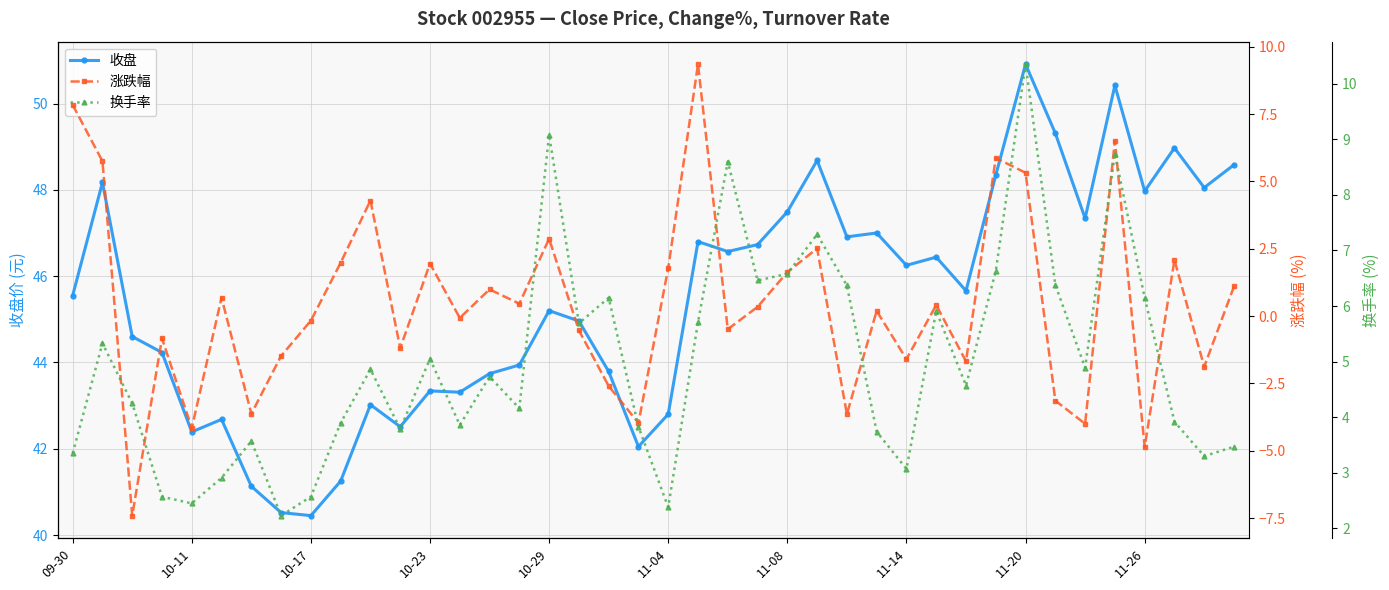

Between 22 and 13, which is larger?

22